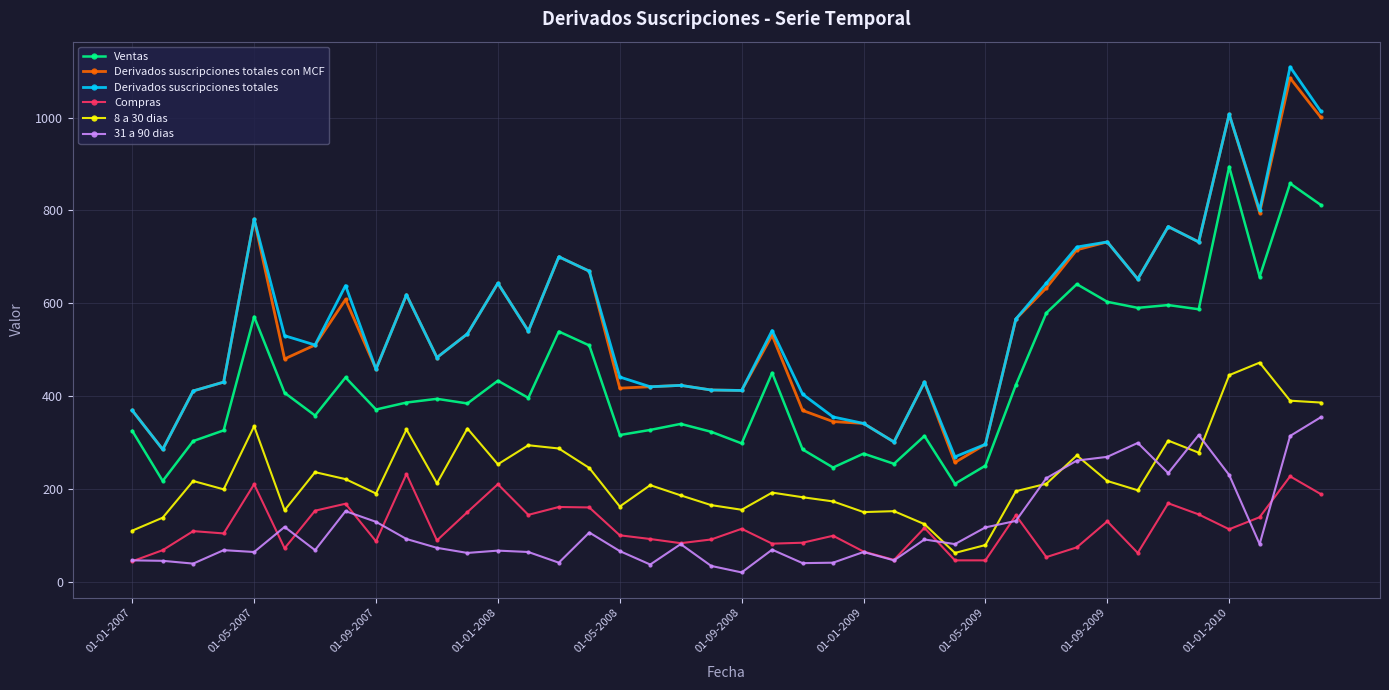

True or false: Compras and Derivados suscripciones totales cross at least once.

False